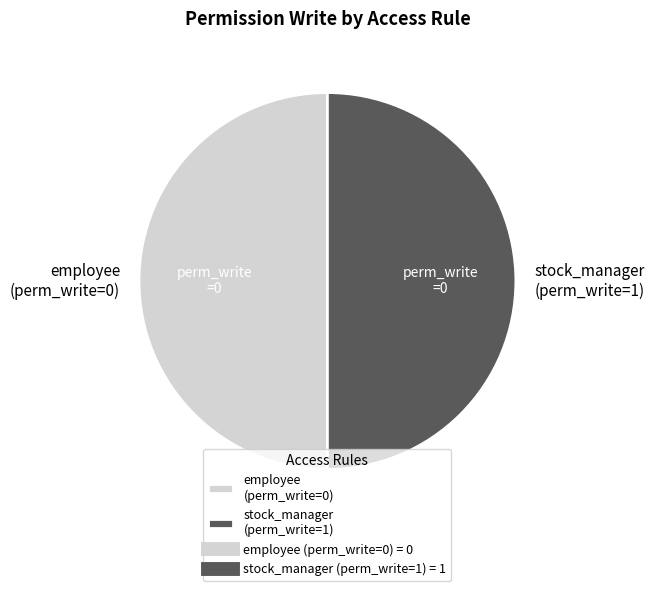

True or false: stock_manager (perm_write=1) accounts for 50% of the total.

True